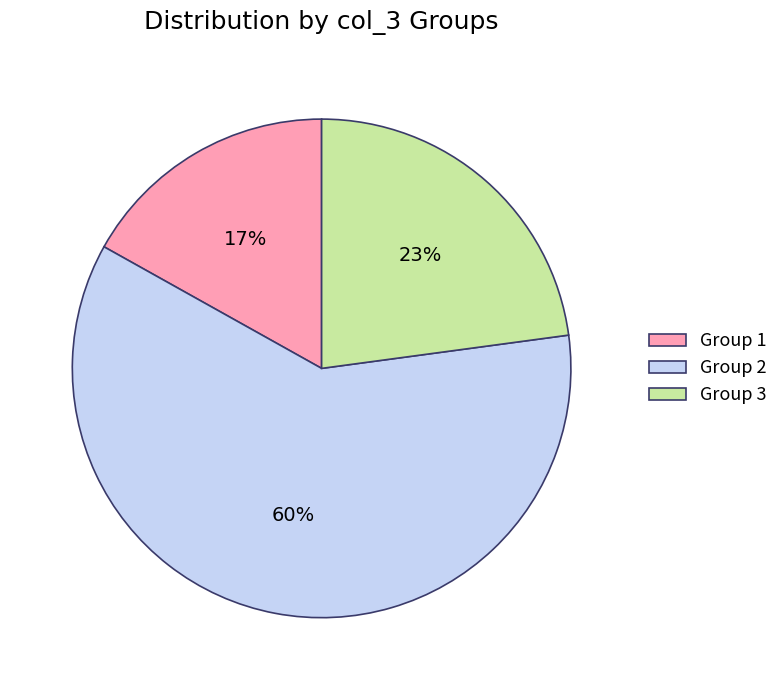

How many slices are in this pie chart?

3